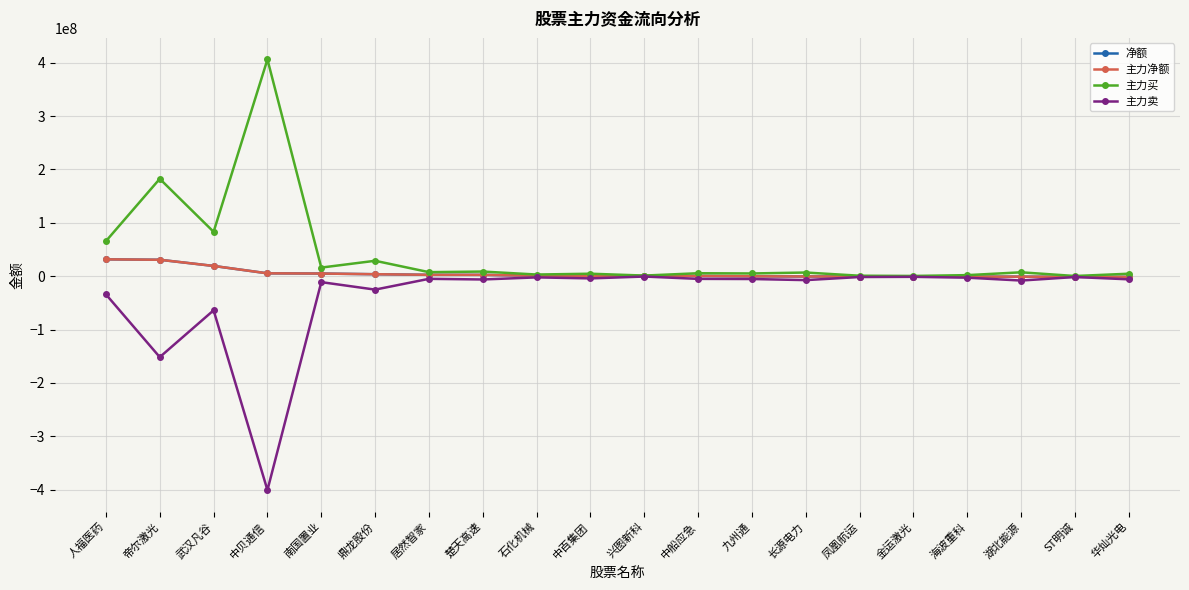

True or false: 主力买 and 主力净额 cross at least once.

False